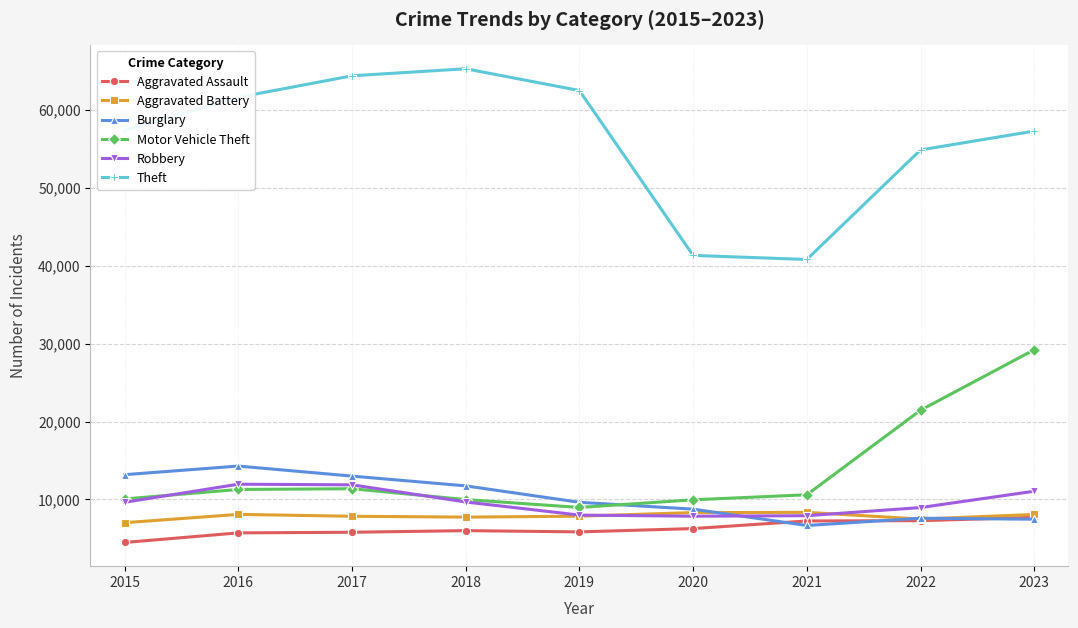

True or false: Aggravated Assault has a value of 5712 at 2016.

True